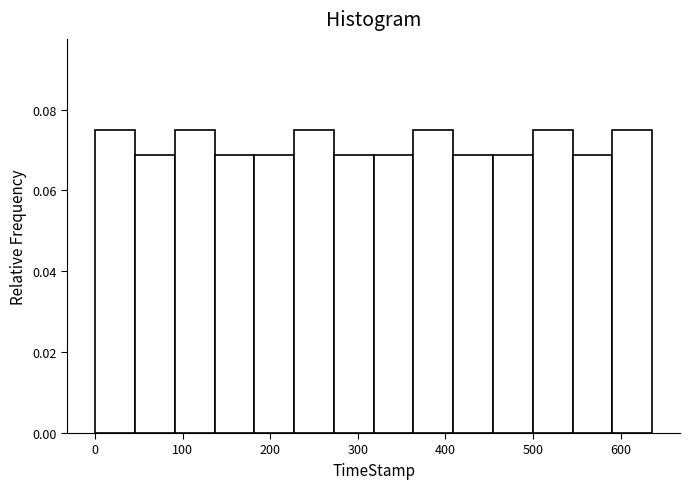

Reading left to right, transcribe this chart: for each bar, give the range it covers on the x-axis and its height. Neither the bar edges nor the heights are printed on the chart, so give them approximately, as read against the axes.

0 to 50: 0.076
50 to 90: 0.068
90 to 140: 0.076
140 to 180: 0.068
180 to 230: 0.068
230 to 270: 0.076
270 to 320: 0.068
320 to 360: 0.068
360 to 410: 0.076
410 to 450: 0.068
450 to 500: 0.068
500 to 550: 0.076
550 to 590: 0.068
590 to 640: 0.076